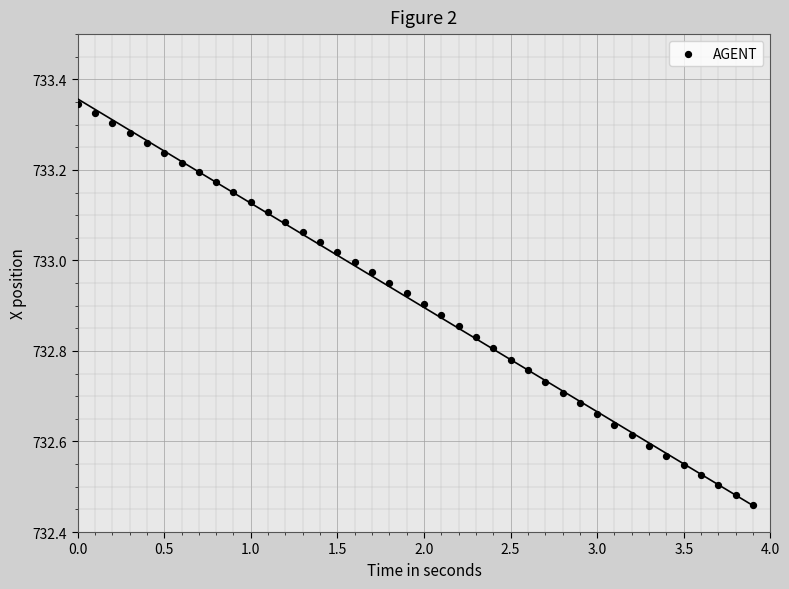

What is the range of X values (max minus min)?

3.9